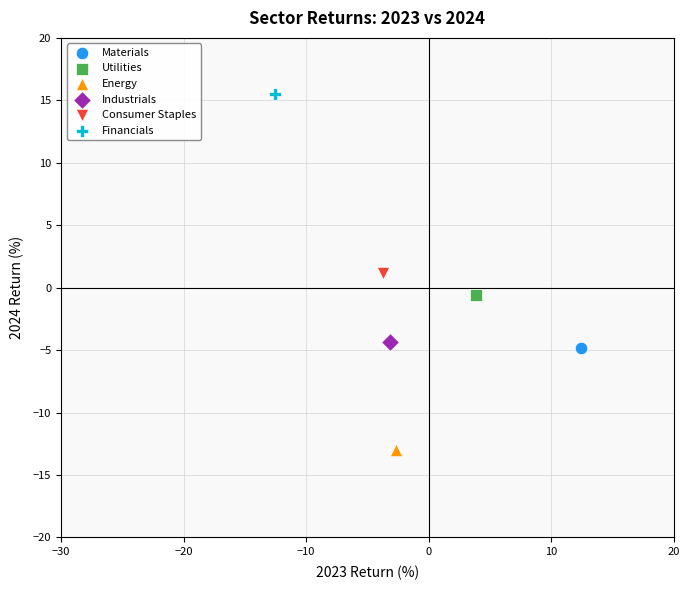

Which series reaches the maximum Y coordinate?

Financials